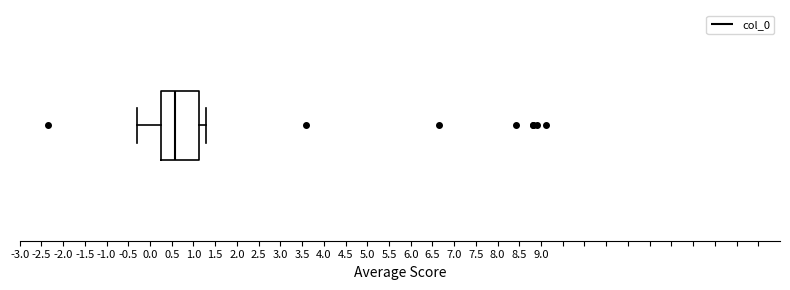

Where does the median line of the box sit on the x-axis? The values are not printed on the chart, so give them approximately, as read against the axis.

0.55